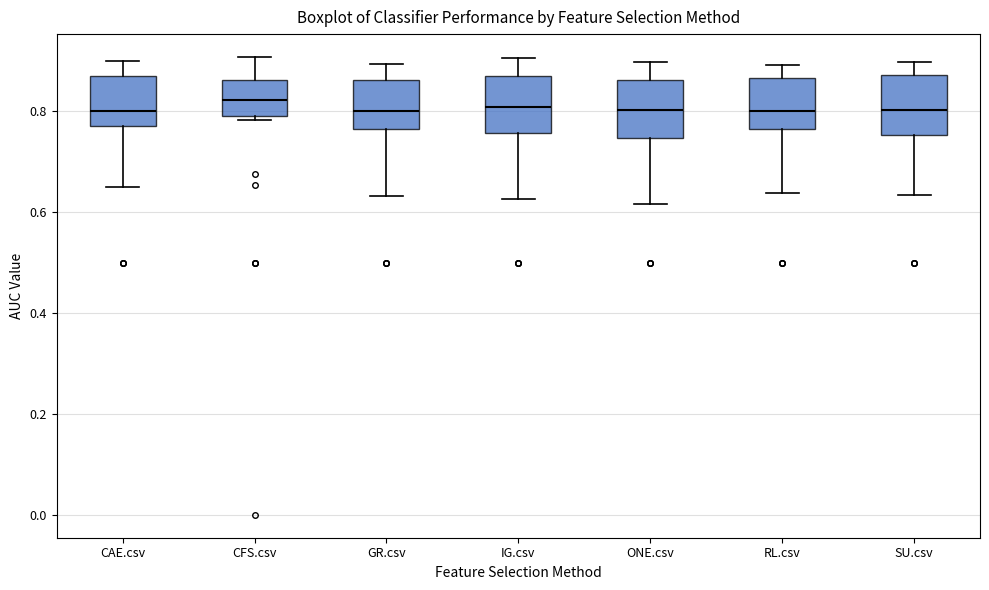

Reading left to right, read every box against the y-axis: the position of its median line, the range the box covers, and the ends of its whiskers. The values are not printed on the chart, so give them approximately, as read against the axis.

CAE.csv: median 0.80, box 0.78 to 0.88, whiskers 0.66 to 0.90
CFS.csv: median 0.82, box 0.80 to 0.86, whiskers 0.78 to 0.90
GR.csv: median 0.80, box 0.76 to 0.86, whiskers 0.64 to 0.90
IG.csv: median 0.80, box 0.76 to 0.88, whiskers 0.62 to 0.90
ONE.csv: median 0.80, box 0.74 to 0.86, whiskers 0.62 to 0.90
RL.csv: median 0.80, box 0.76 to 0.86, whiskers 0.64 to 0.90
SU.csv: median 0.80, box 0.76 to 0.88, whiskers 0.64 to 0.90